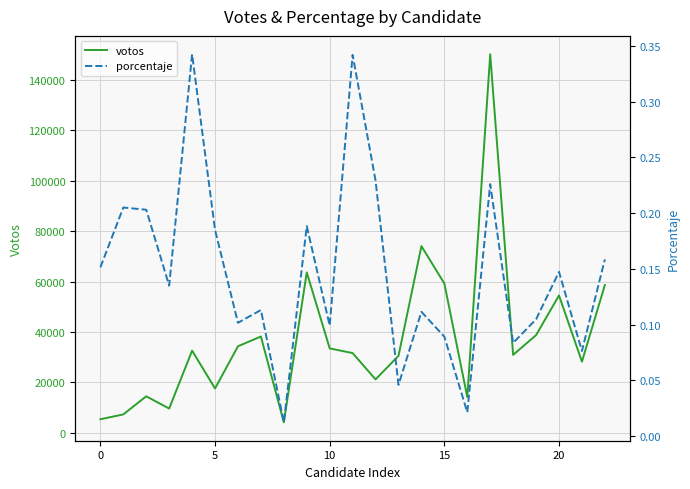

How many interior local valleys does the votos series have?

7